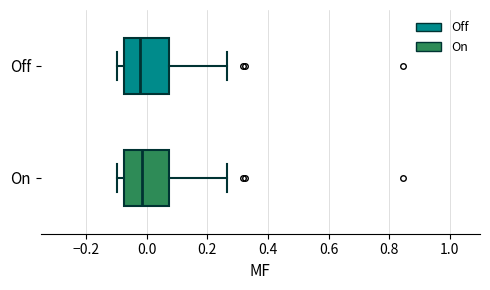

Reading bottom to top, transcribe this box plot: for each box, give where its median line is, the range the box spans, and where its two whiskers end, as read against the x-axis. The values are not printed on the chart, so give them approximately, as read against the axis.

On: median -0.02, box -0.08 to 0.08, whiskers -0.10 to 0.26
Off: median -0.02, box -0.08 to 0.08, whiskers -0.10 to 0.26